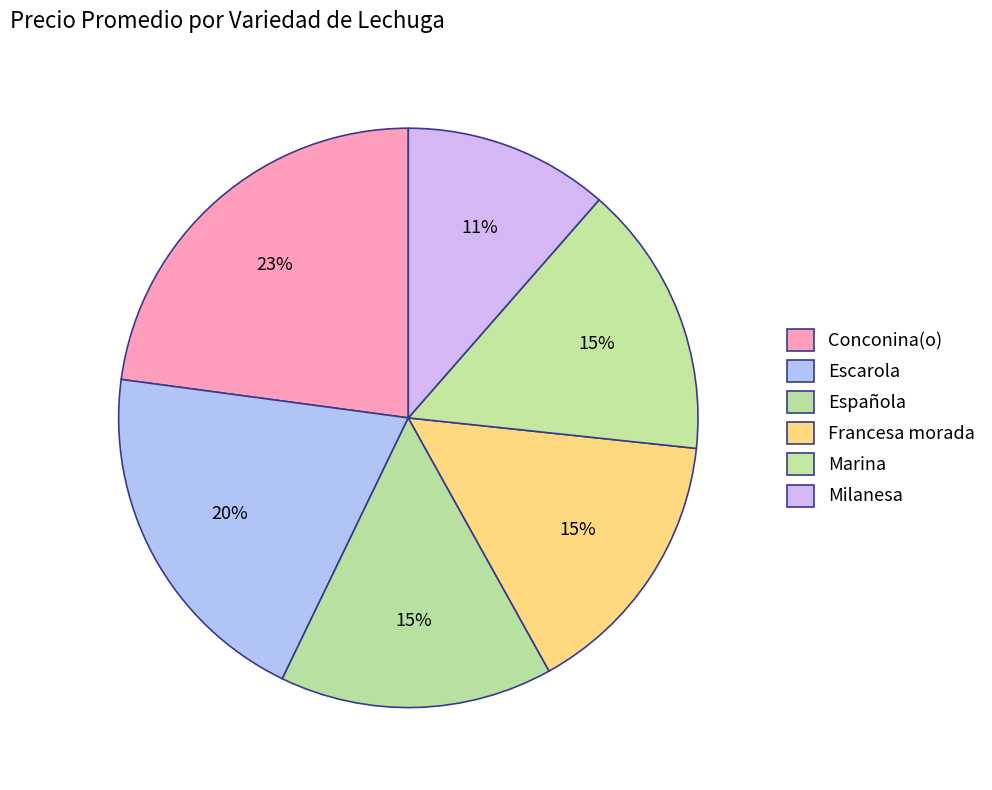

Does any single category account for the majority?

No